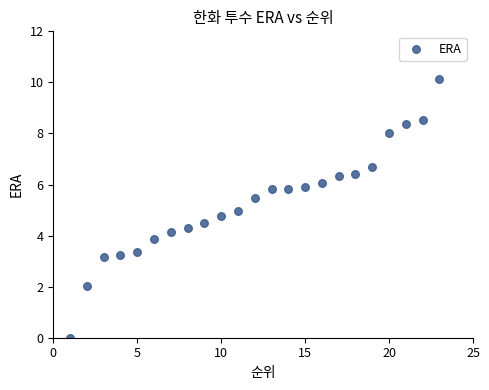

What is the range of X values (max minus min)?

22.0